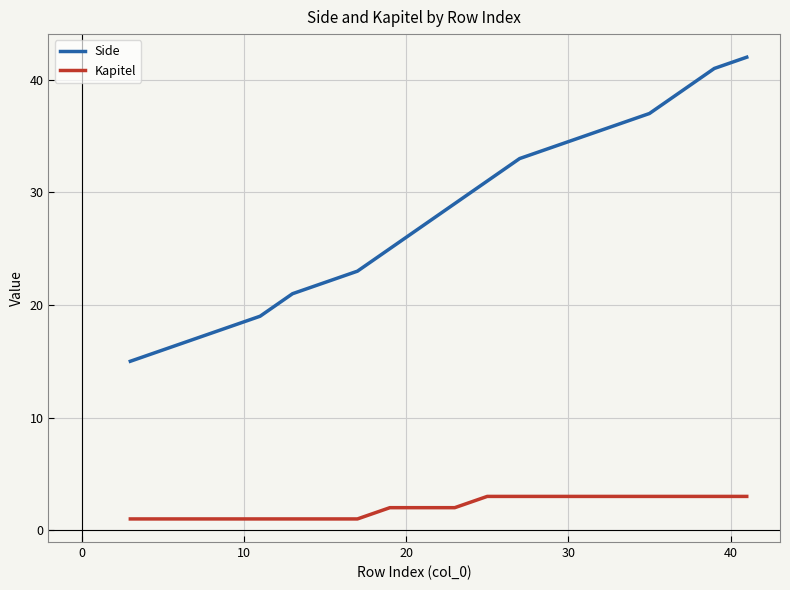

List the series in order of their peak value, lowest first.

Kapitel, Side